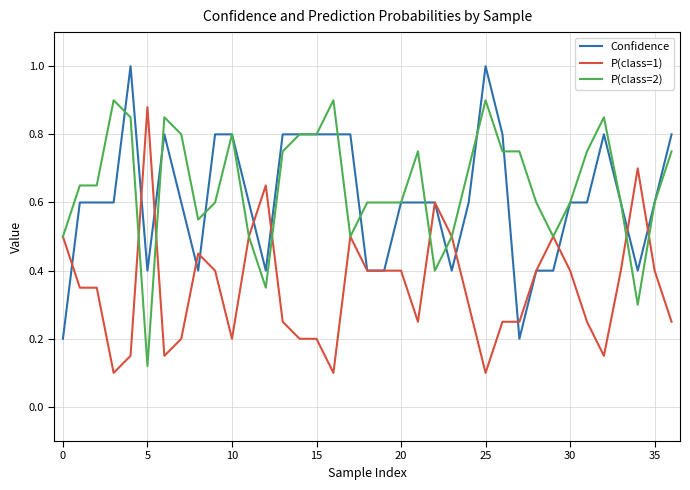

What are all the series names shown in the legend?

Confidence, P(class=1), P(class=2)